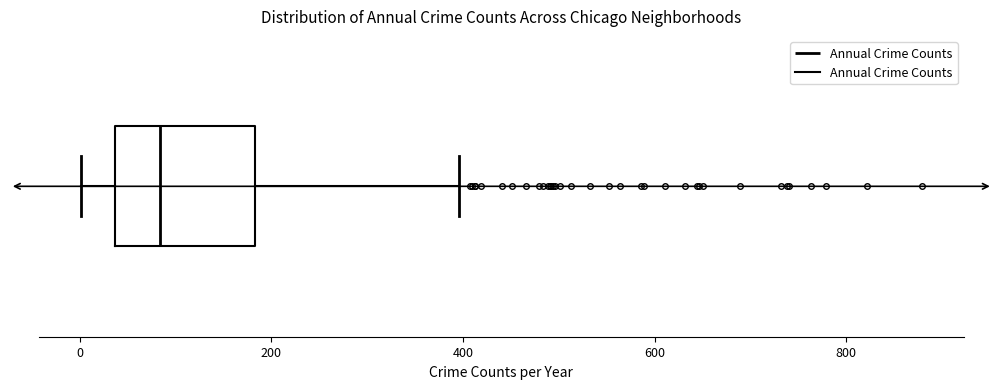

Where does the left whisker of the box end on the x-axis? The values are not printed on the chart, so give them approximately, as read against the axis.

0